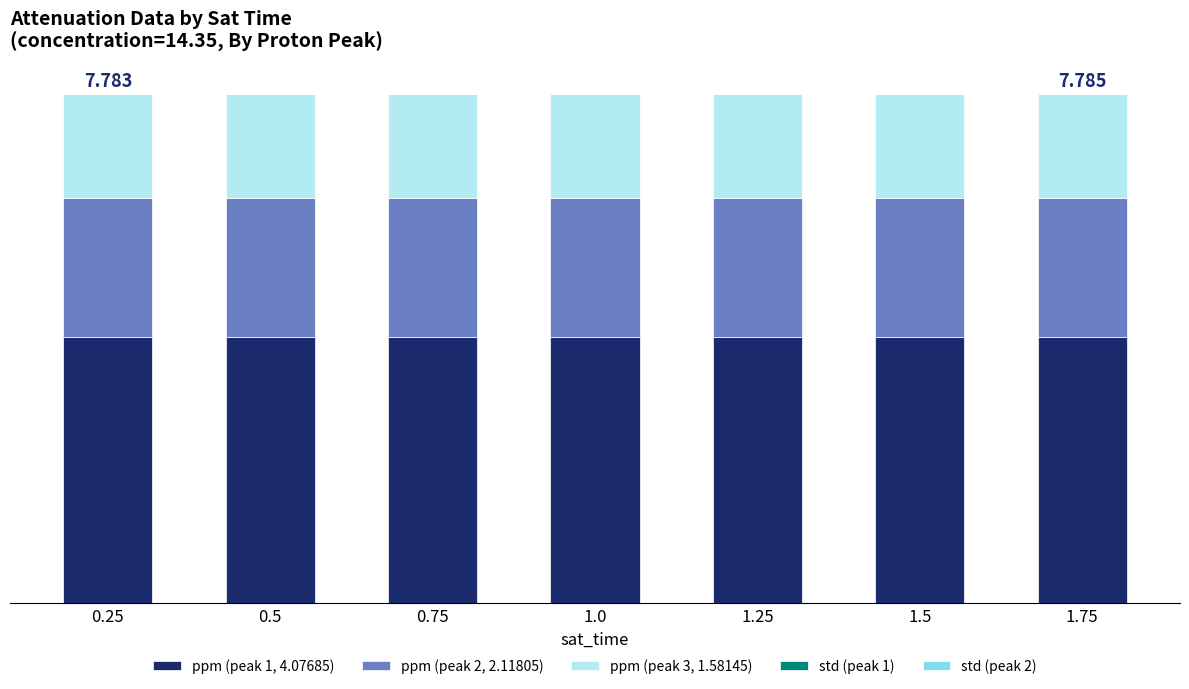

What is the sum of all ppm (peak 2, 2.11805) values?

14.8